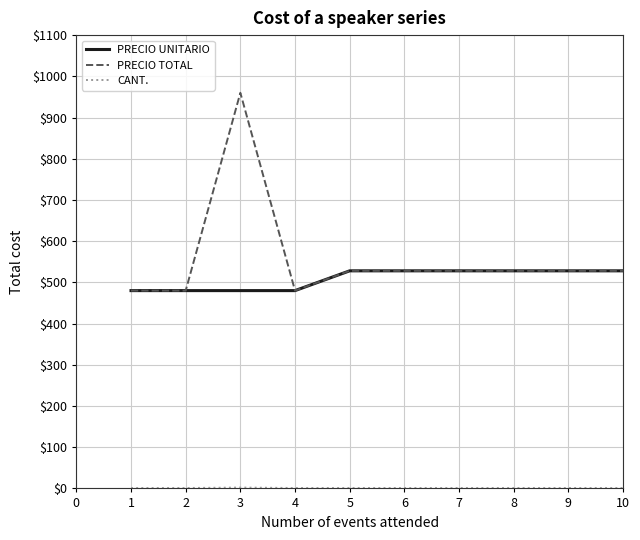

What is the difference between the PRECIO TOTAL values at 2 and 5?

48